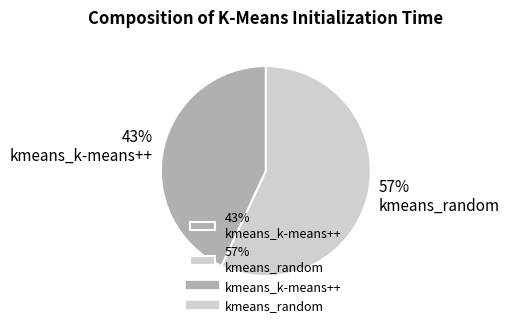

Is the sum of 43% kmeans_k-means++ and 57% kmeans_random greater than half?

Yes